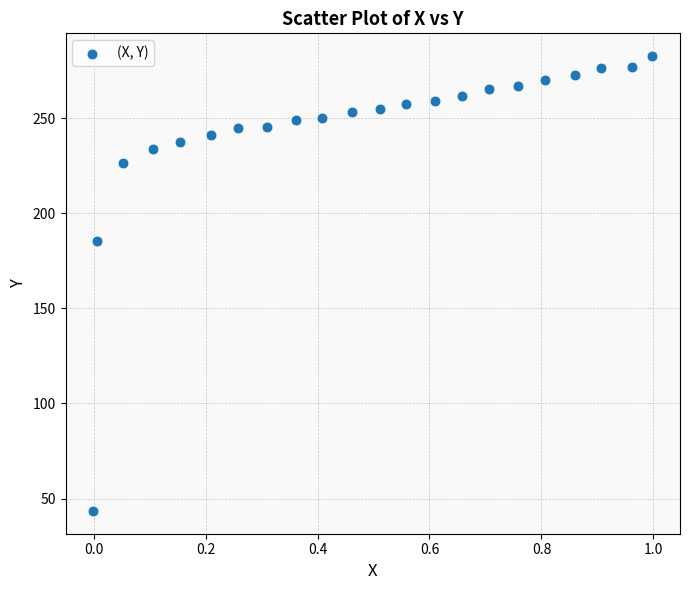

What Y value in the scatter plot is closest to 163?

185.2